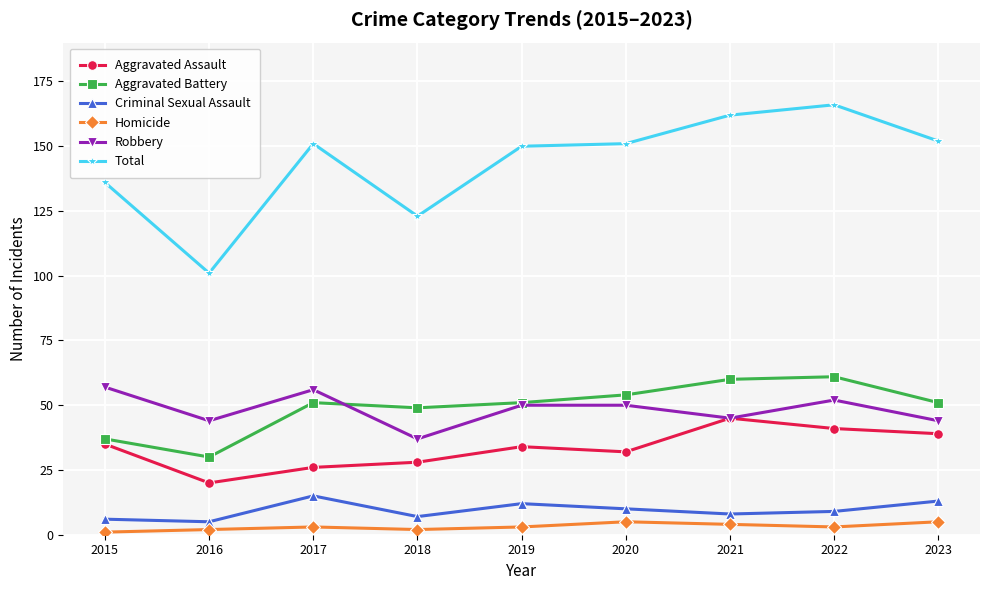

Rank the series by their maximum value, from lowest to highest.

Homicide, Criminal Sexual Assault, Aggravated Assault, Robbery, Aggravated Battery, Total